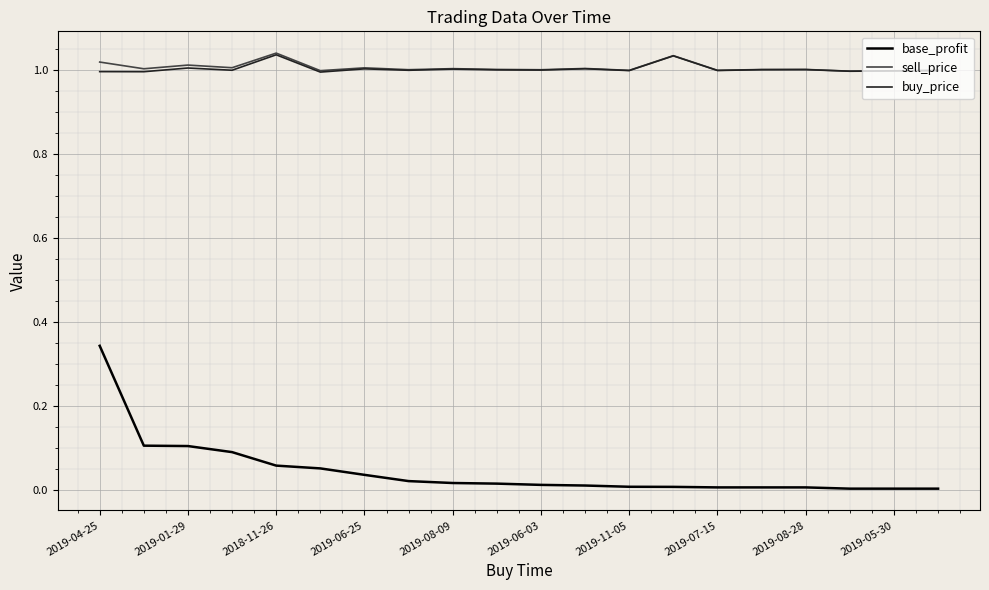

True or false: base_profit and buy_price cross at least once.

False